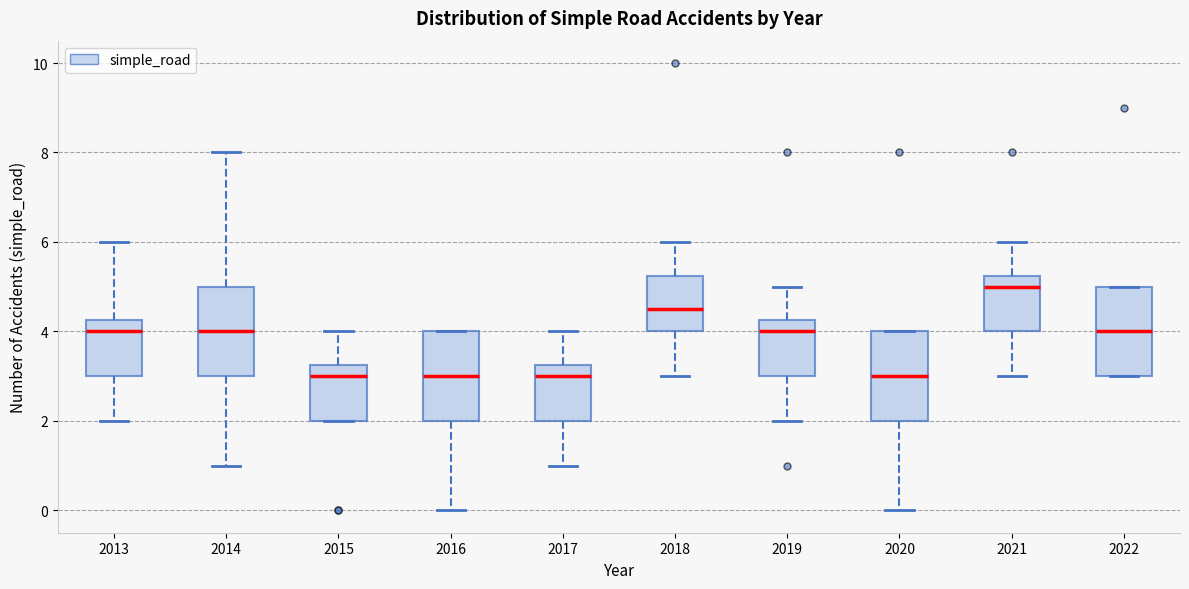

Reading left to right, read every box against the y-axis: the position of its median line, the range the box covers, and the ends of its whiskers. The values are not printed on the chart, so give them approximately, as read against the axis.

2013: median 4.0, box 3.0 to 4.2, whiskers 2.0 to 6.0
2014: median 4.0, box 3.0 to 5.0, whiskers 1.0 to 8.0
2015: median 3.0, box 2.0 to 3.2, whiskers 2.0 to 4.0
2016: median 3.0, box 2.0 to 4.0, whiskers 0.0 to 4.0
2017: median 3.0, box 2.0 to 3.2, whiskers 1.0 to 4.0
2018: median 4.6, box 4.0 to 5.2, whiskers 3.0 to 6.0
2019: median 4.0, box 3.0 to 4.2, whiskers 2.0 to 5.0
2020: median 3.0, box 2.0 to 4.0, whiskers 0.0 to 4.0
2021: median 5.0, box 4.0 to 5.2, whiskers 3.0 to 6.0
2022: median 4.0, box 3.0 to 5.0, whiskers 3.0 to 5.0